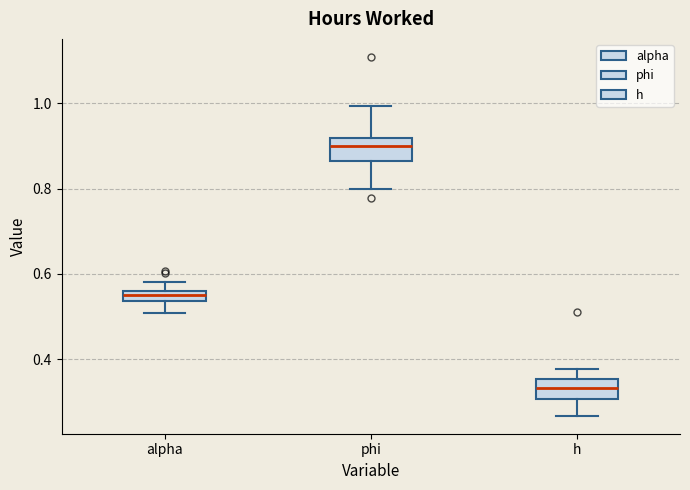

Where does the upper whisker of the box for alpha end on the y-axis? The values are not printed on the chart, so give them approximately, as read against the axis.

0.58